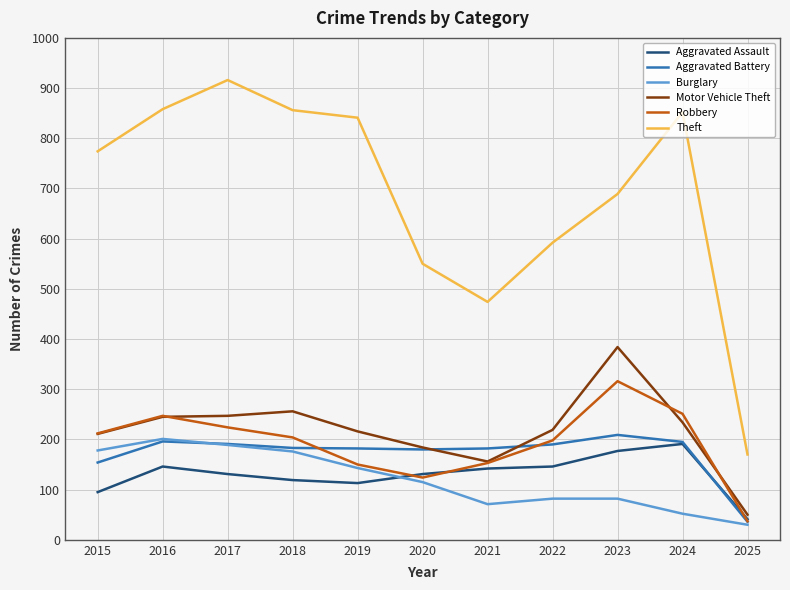

Which series has the widest spread of values?

Theft